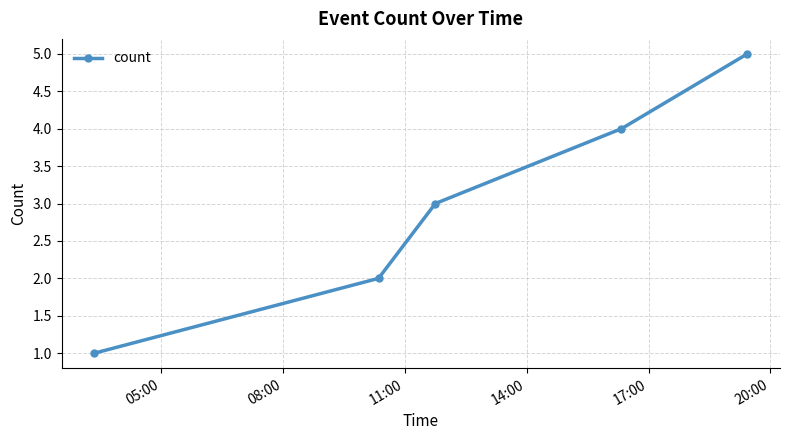

True or false: there are more than 1 points higher than both neighbors.

False